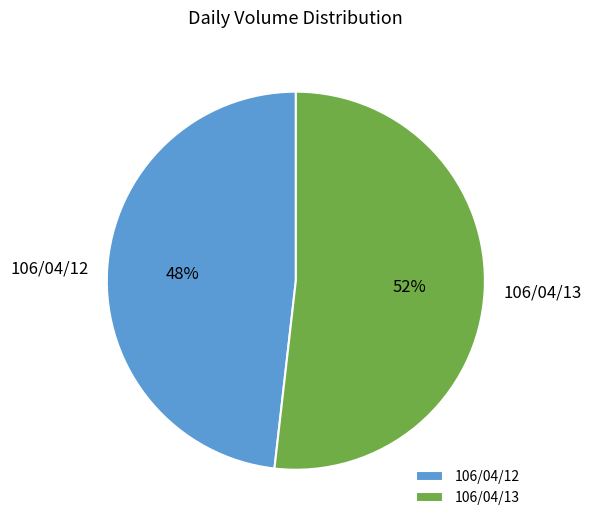

To the nearest percent, what is the combined percentage of 106/04/13 and 106/04/12?

100%